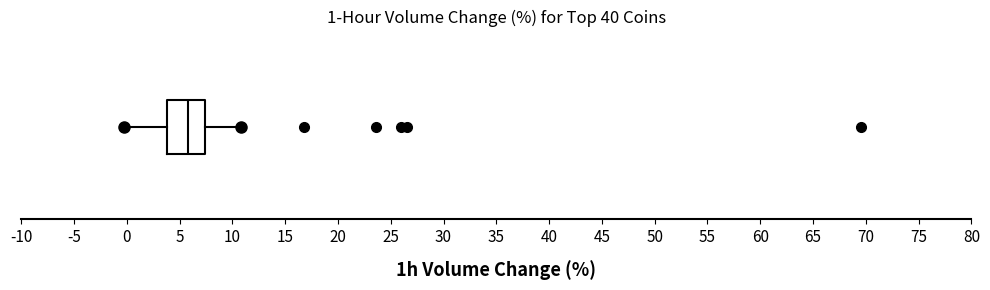

Where is the left edge of the box on the x-axis? The values are not printed on the chart, so give them approximately, as read against the axis.

4.0